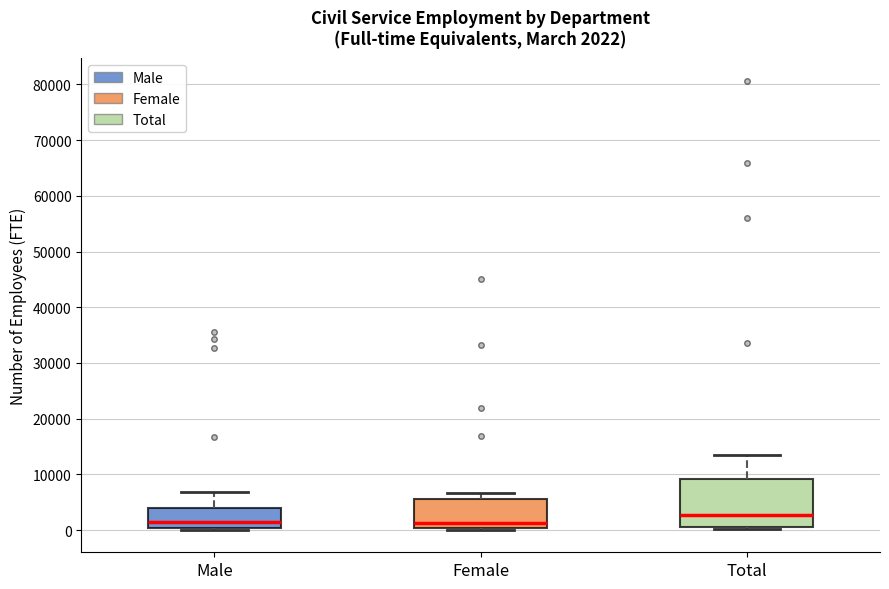

Comparing the boxes themselves (not the whiskers), which one is the tallest?

Total